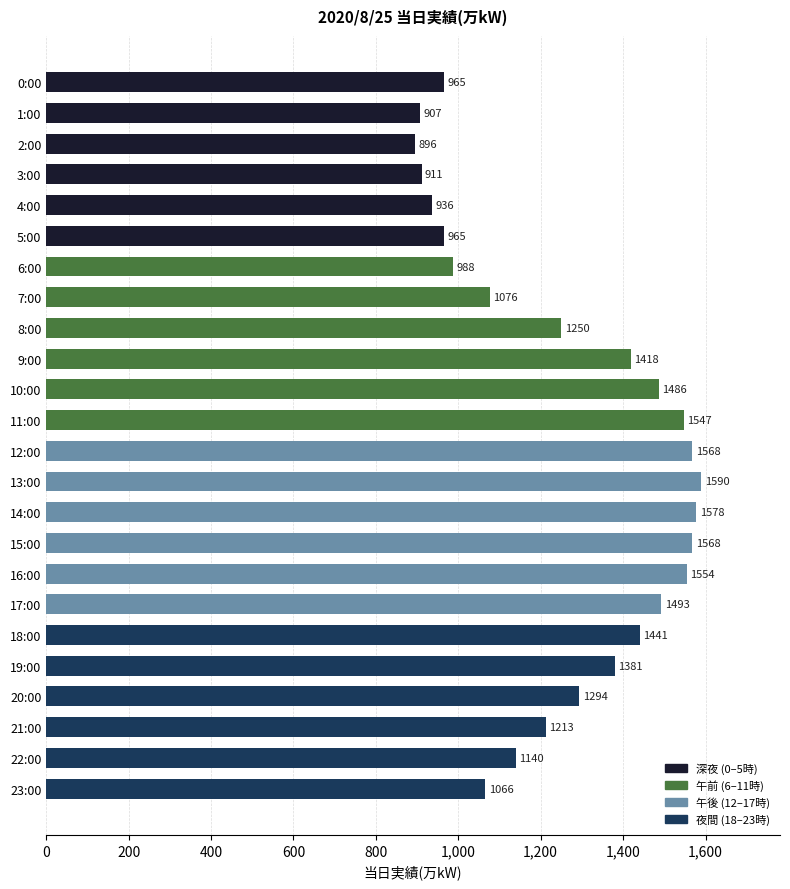

How many bars are there in total?

24